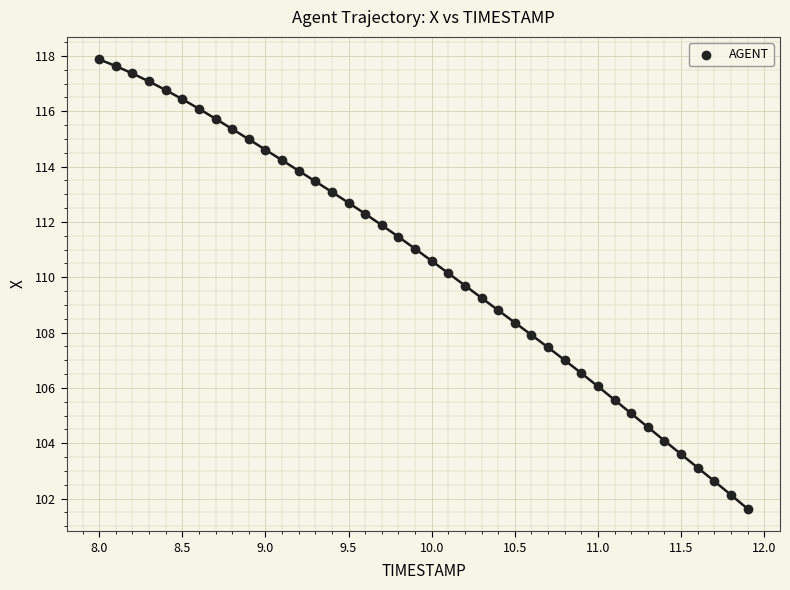

What is the range of X values (max minus min)?

3.9